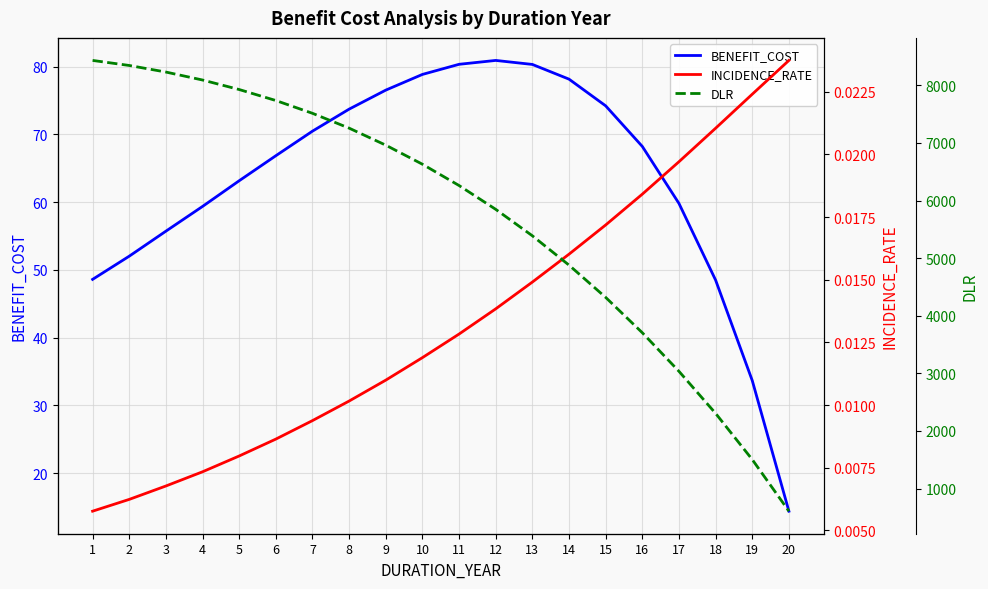

List the labels in order of INCIDENCE_RATE value, largest first.

20, 19, 18, 17, 16, 15, 14, 13, 12, 11, 10, 9, 8, 7, 6, 5, 4, 3, 2, 1